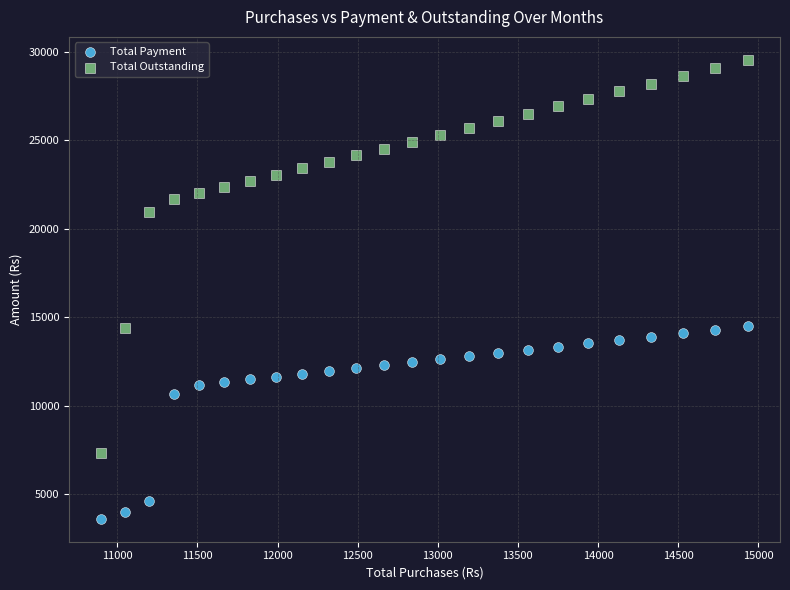

Which series contains the highest Y value?

Total Outstanding